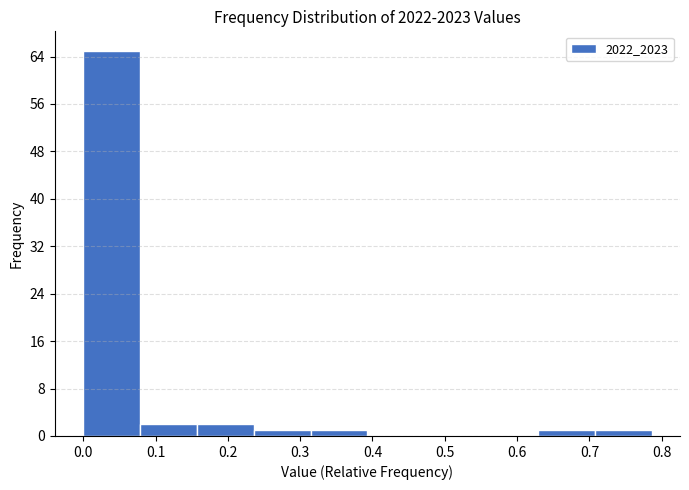

How tall is the bar that spans 0.31 to 0.39 on the x-axis? Neither the bar edges nor the heights are printed on the chart, so give them approximately, as read against the axes.

1